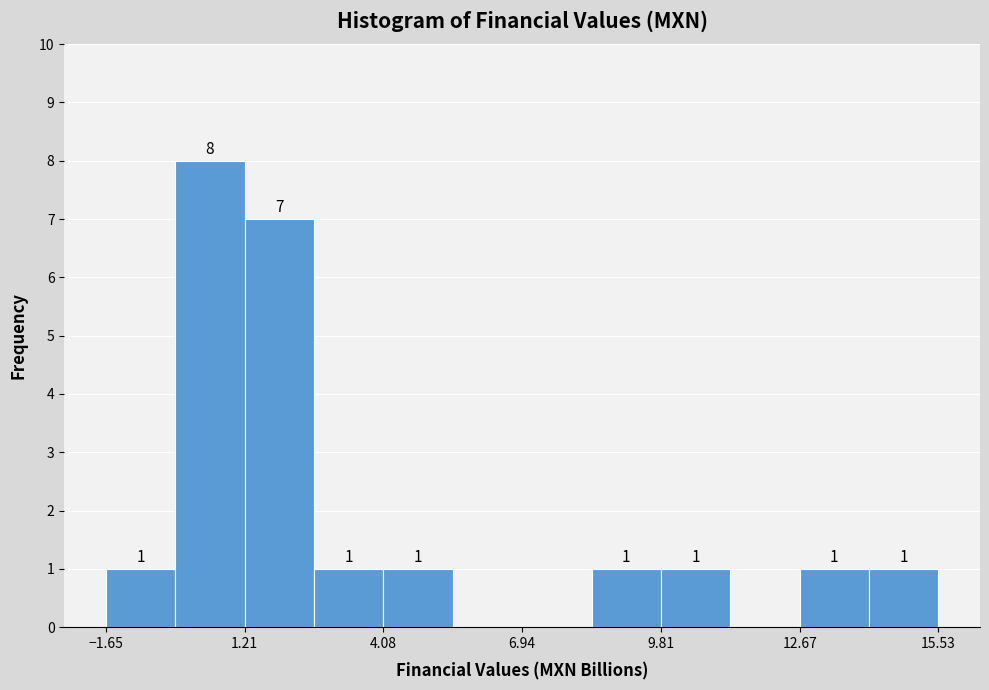

Read against the x-axis, roughly where is the centre of the tallest bar?

0.5